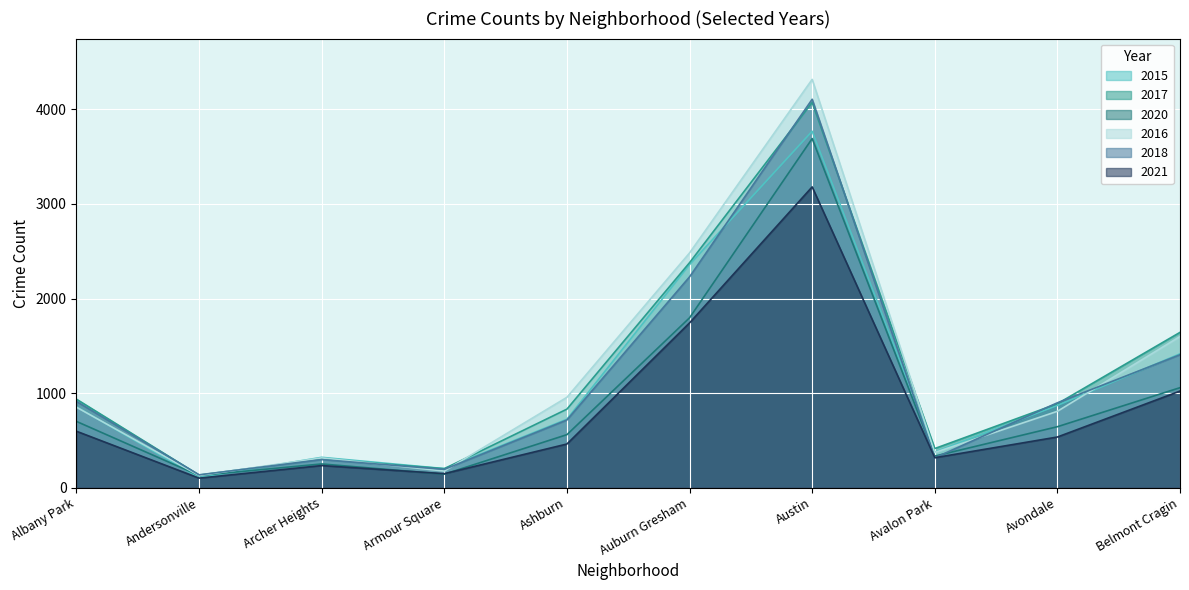

How many lines are shown in the chart?

6